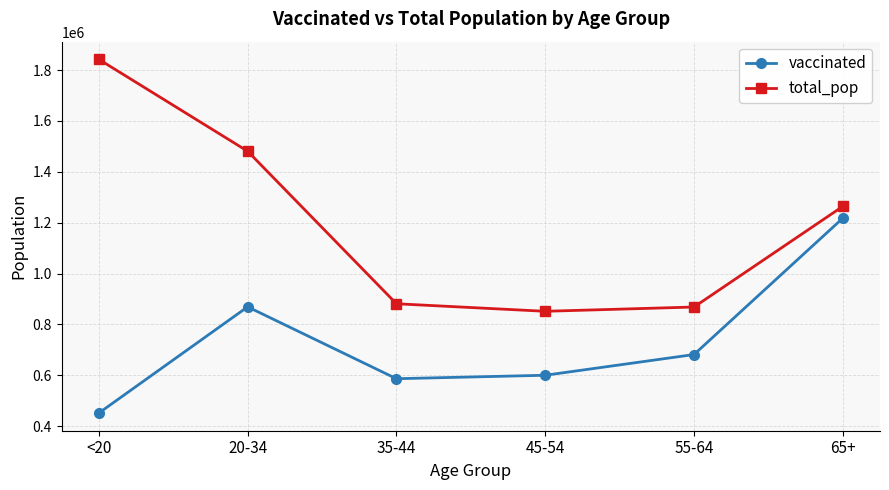

True or false: vaccinated has a value of 586836 at 35-44.

True